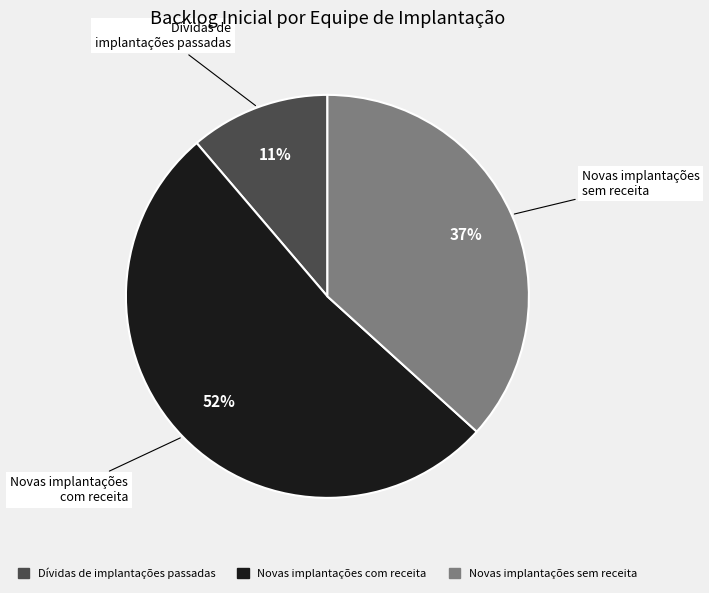

Which slice represents more than half of the pie?

Novas implantações com receita